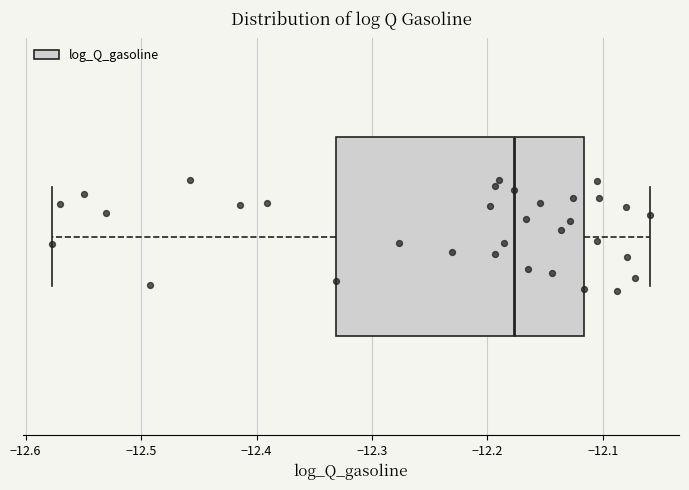

Where does the left whisker of the box end on the x-axis? The values are not printed on the chart, so give them approximately, as read against the axis.

-12.58